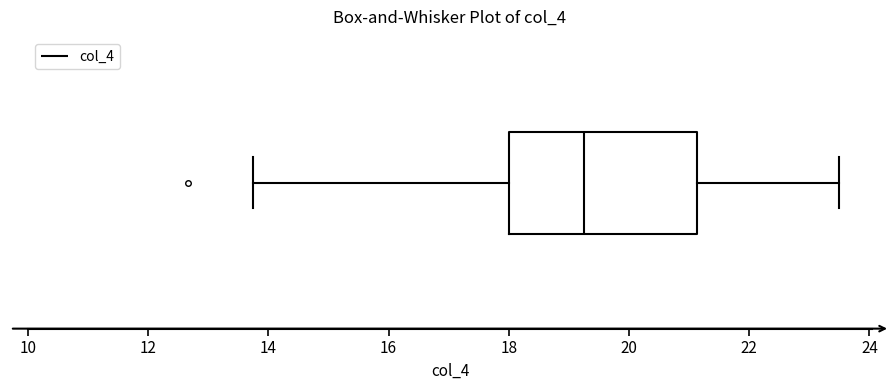

Where does the median line of the box sit on the x-axis? The values are not printed on the chart, so give them approximately, as read against the axis.

19.2